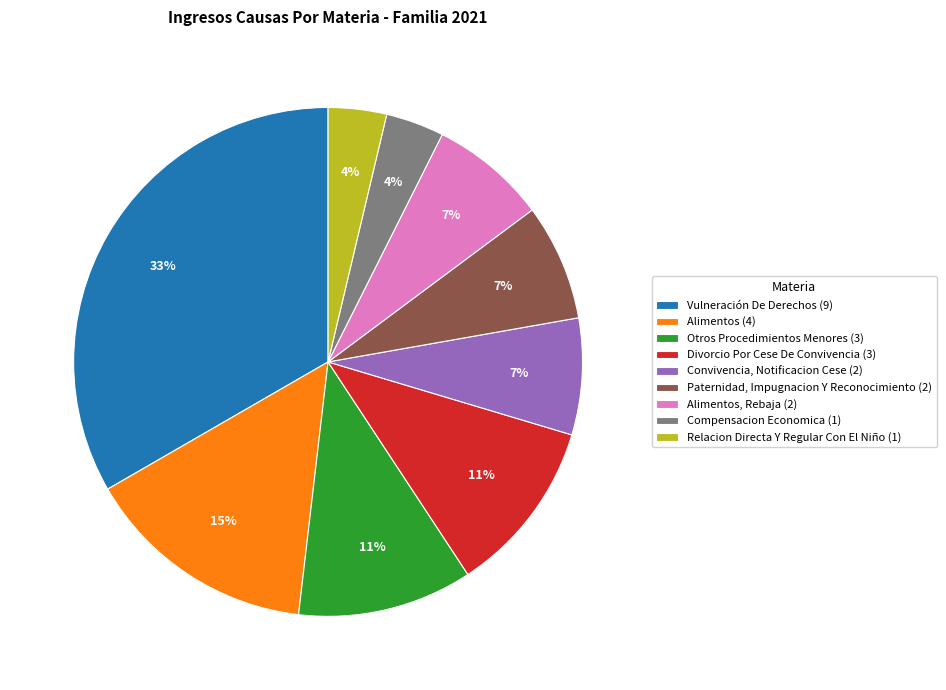

Between Paternidad, Impugnacion Y Reconocimiento (2) and Relacion Directa Y Regular Con El Niño (1), which is larger?

Paternidad, Impugnacion Y Reconocimiento (2)